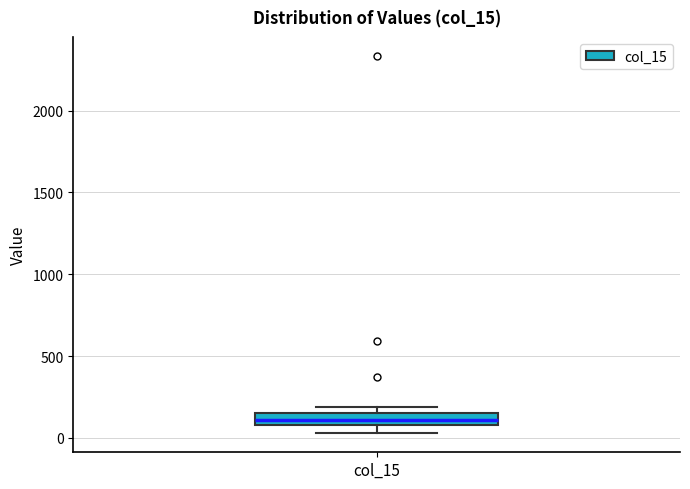

Read this box plot against the y-axis: the position of the median line, the range covered by the box, and the ends of both whiskers. The values are not printed on the chart, so give them approximately, as read against the axis.

median 100 (inside the box), box 100 to 150, whiskers 50 to 200